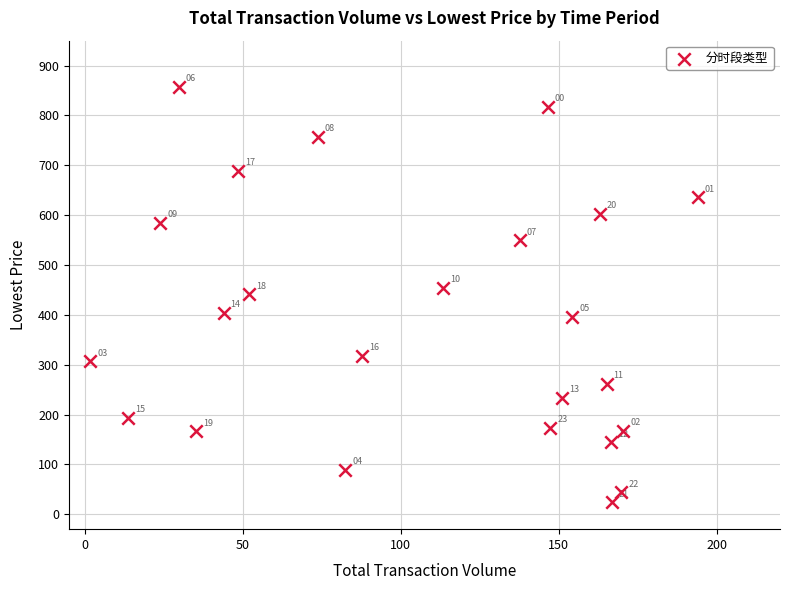

What Y value in the scatter plot is closest to 440?

441.1